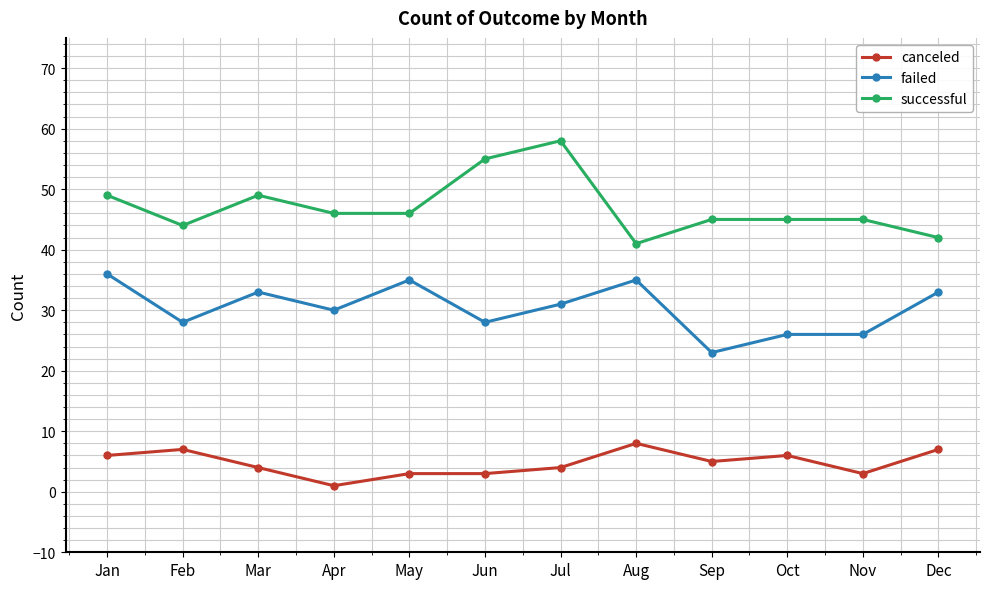

What are all the series names shown in the legend?

canceled, failed, successful